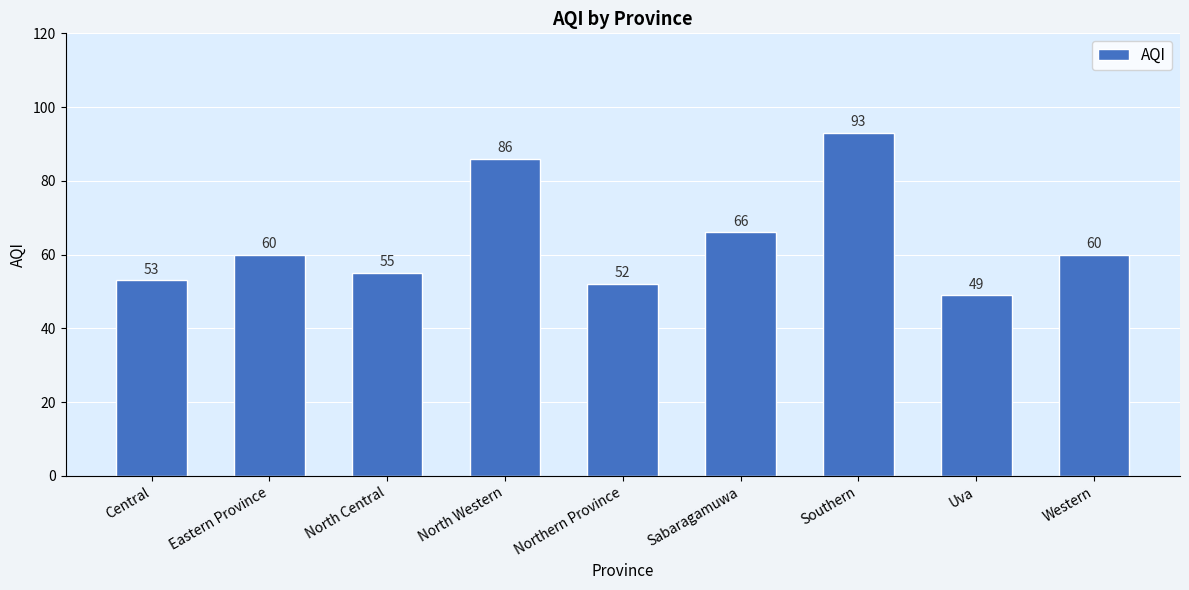

What is the value of the 3rd bar from the left?

55